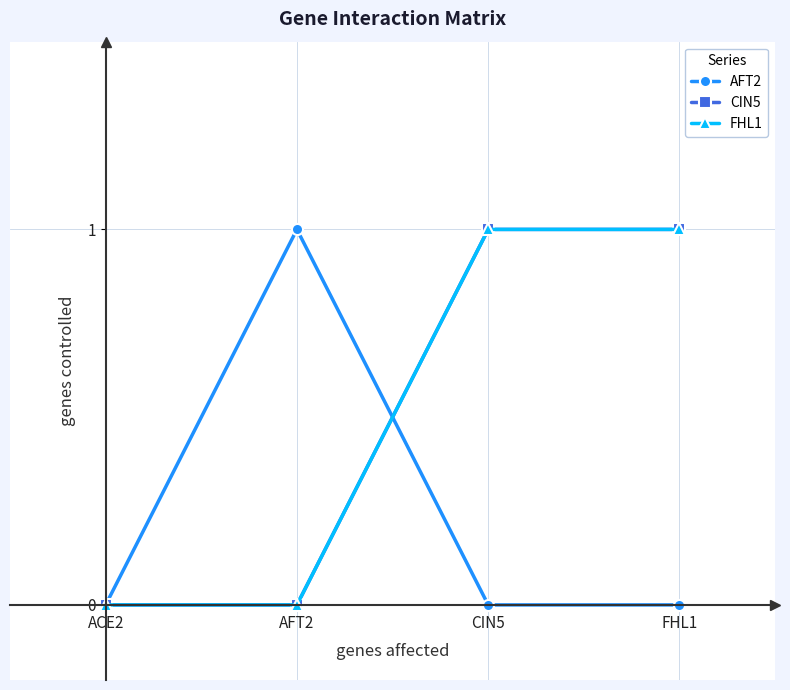

Which series has the widest spread of values?

AFT2